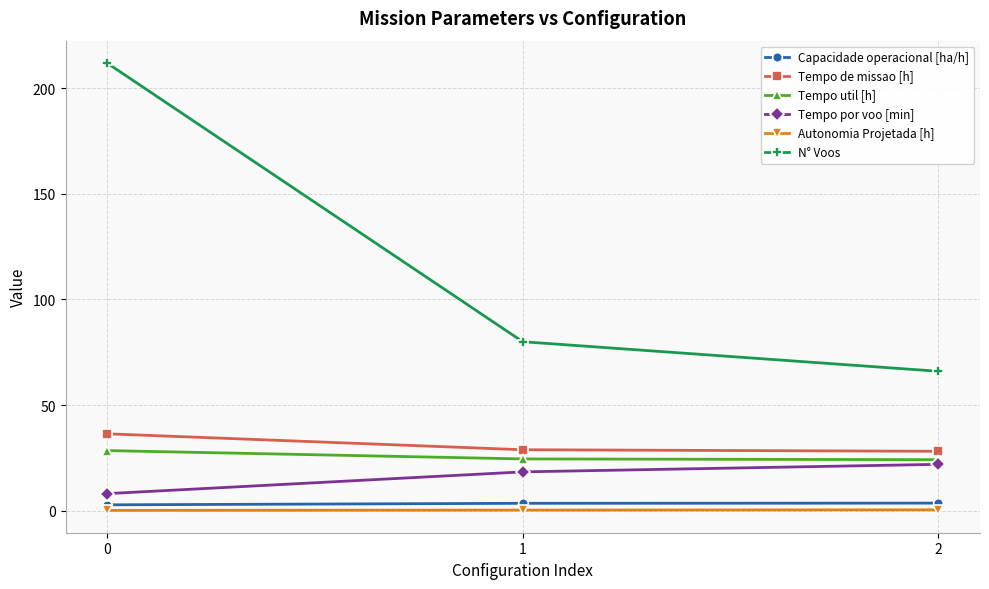

The value of Tempo de missao [h] at 0 is 12.8. True or false?

False